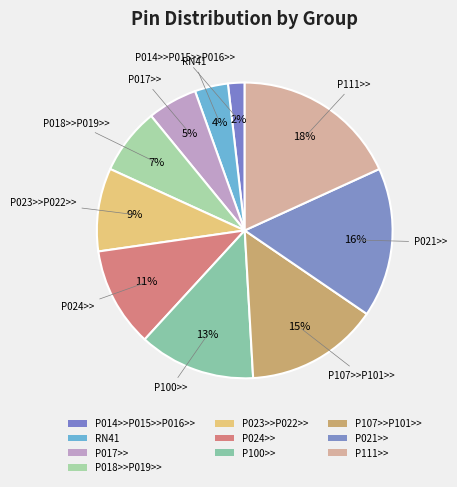

Rank the categories by value from highest to lowest.

P111>>, P021>>, P107>>P101>>, P100>>, P024>>, P023>>P022>>, P018>>P019>>, P017>>, RN41, P014>>P015>>P016>>